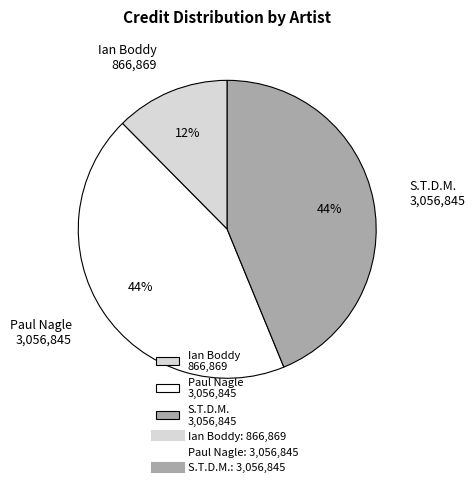

Is the sum of S.T.D.M. 3,056,845 and Ian Boddy 866,869 greater than half?

Yes